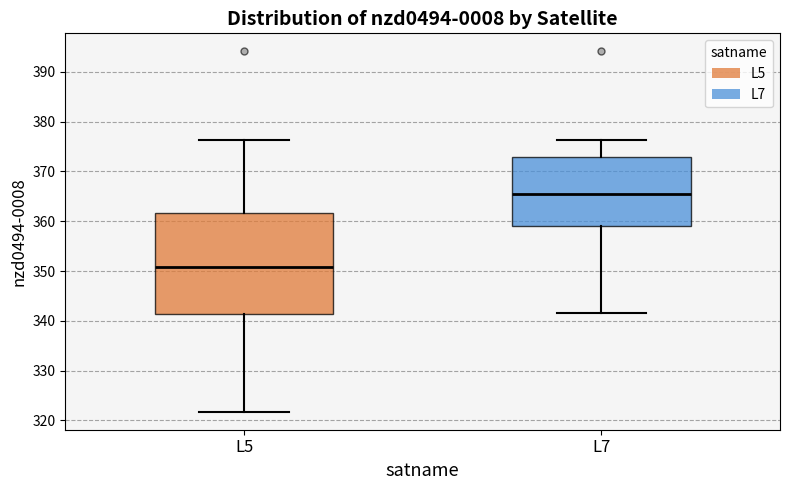

Reading left to right, transcribe this box plot: for each box, give where its median line is, the range the box spans, and where its two whiskers end, as read against the y-axis. The values are not printed on the chart, so give them approximately, as read against the axis.

L5: median 351, box 341 to 362, whiskers 322 to 376
L7: median 366, box 359 to 373, whiskers 342 to 376